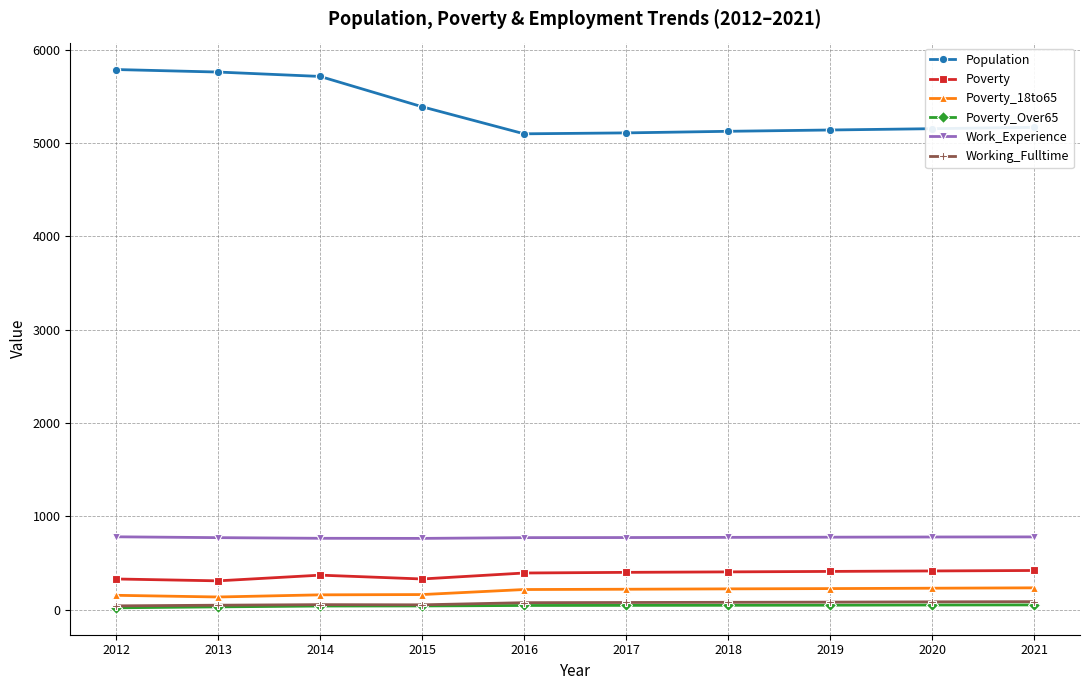

Is the value of Population at 2014 greater than the value of Work_Experience at 2016?

Yes